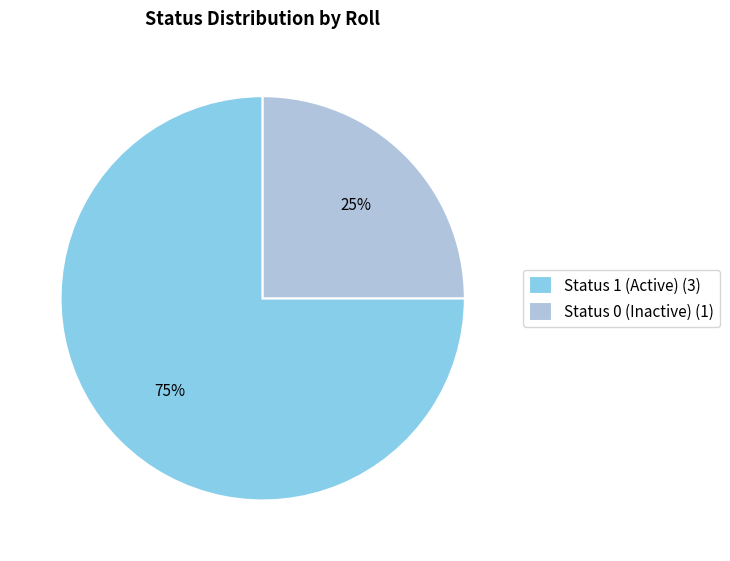

To the nearest percent, what is the difference between the largest and smallest slice percentages?

50%